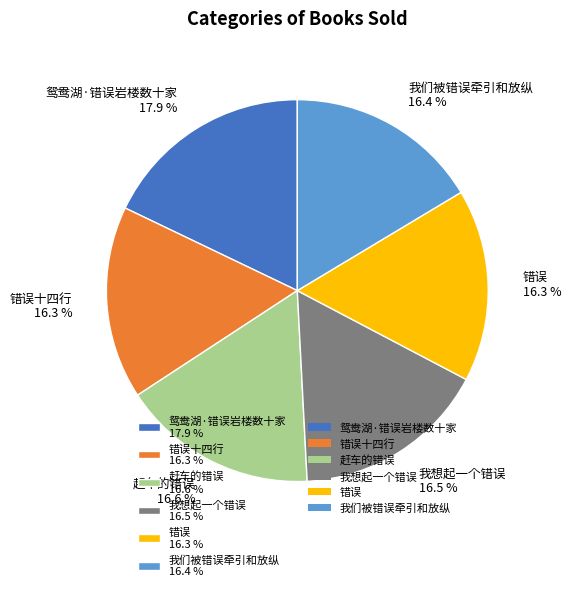

Approximately how many times larger is the value at 鸳鸯湖·错误岩楼数十家 17.9 % compared to 我们被错误牵引和放纵 16.4 %?

1.1